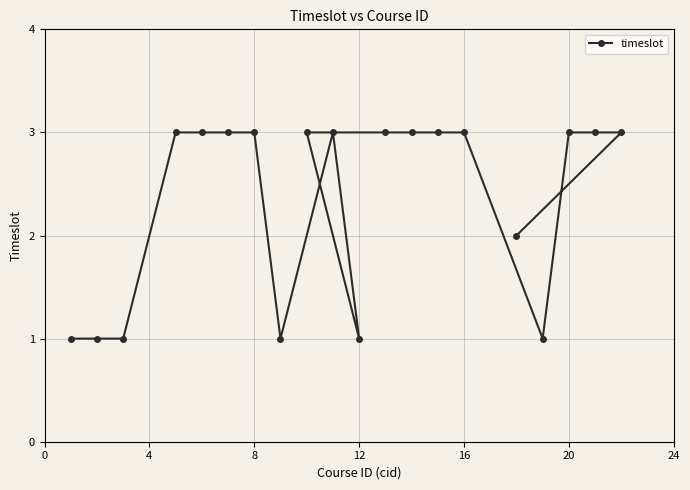

What is the sum of the values at 12 and 8?

4